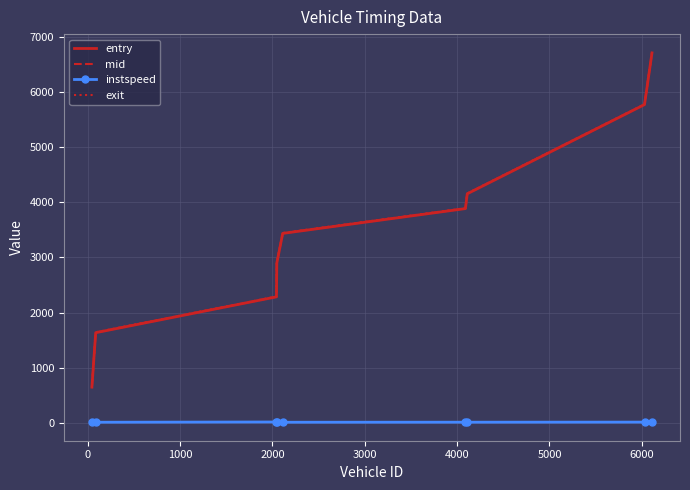

What is the average value of the exit series?

3497.8